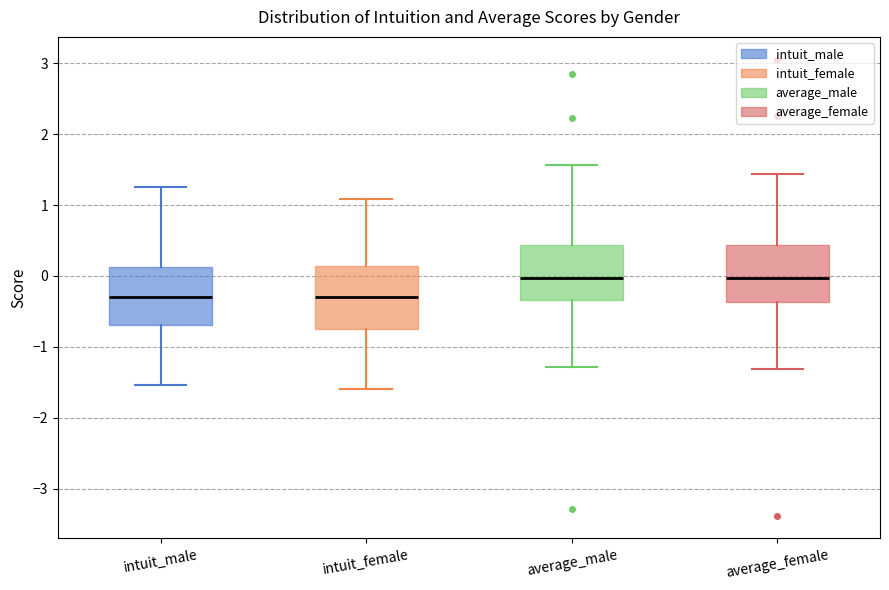

Reading left to right, read every box against the y-axis: the position of its median line, the range the box covers, and the ends of its whiskers. The values are not printed on the chart, so give them approximately, as read against the axis.

intuit_male: median -0.3, box -0.7 to 0.1, whiskers -1.5 to 1.2
intuit_female: median -0.3, box -0.8 to 0.1, whiskers -1.6 to 1.1
average_male: median 0.0, box -0.3 to 0.4, whiskers -1.3 to 1.6
average_female: median 0.0, box -0.4 to 0.4, whiskers -1.3 to 1.4